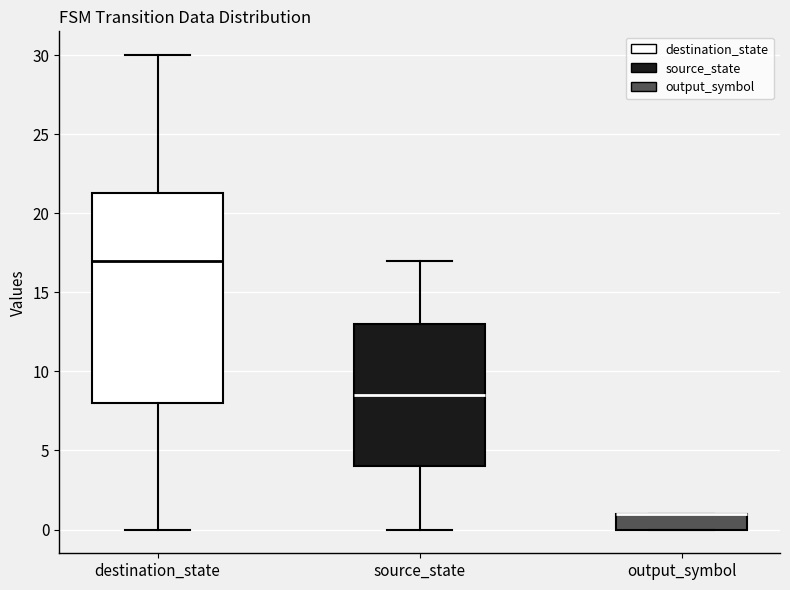

Reading left to right, read every box against the y-axis: the position of its median line, the range the box covers, and the ends of its whiskers. The values are not printed on the chart, so give them approximately, as read against the axis.

destination_state: median 17.0, box 8.0 to 21.5, whiskers 0.0 to 30.0
source_state: median 8.5, box 4.0 to 13.0, whiskers 0.0 to 17.0
output_symbol: median 1.0 (drawn on the box's upper edge), box 0.0 to 1.0, whiskers 0.0 to 1.0